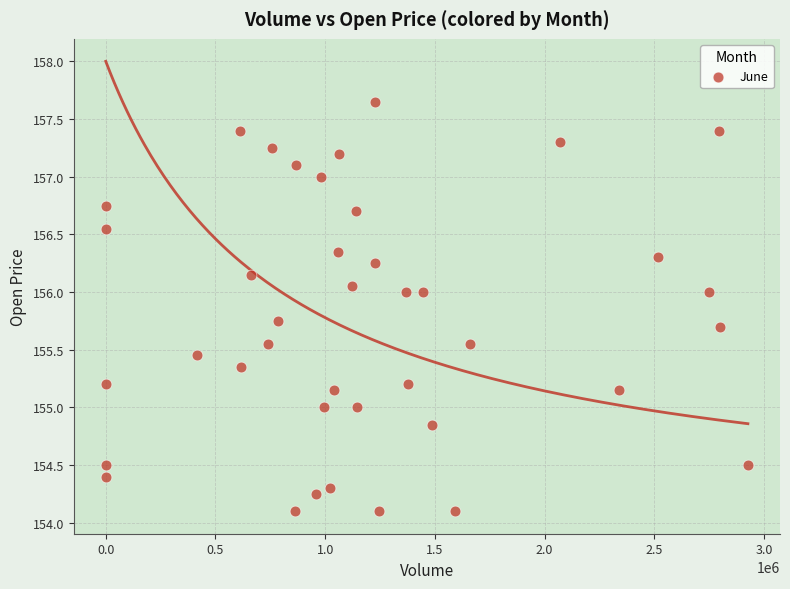

What is the range of Y values (max minus min)?

3.5